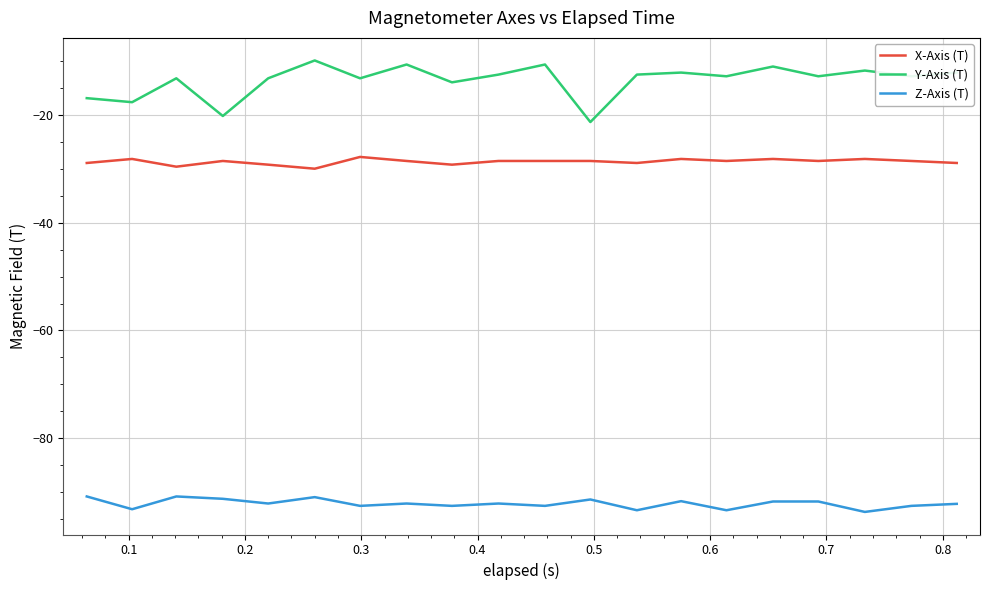

What are all the series names shown in the legend?

X-Axis (T), Y-Axis (T), Z-Axis (T)